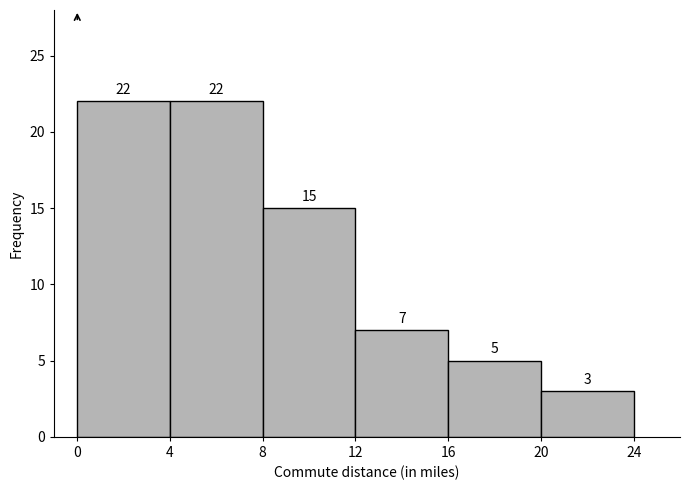

What is the height of the bar covering 4 to 8 on the x-axis?

22